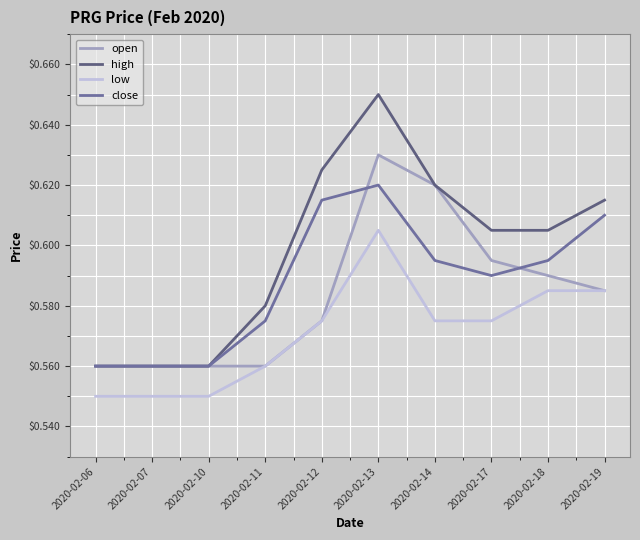

Is this an area chart (filled region under the line)?

No